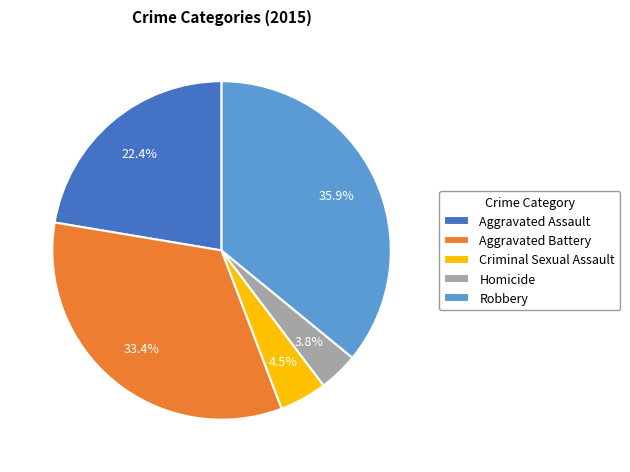

Is it true that Aggravated Assault is 22% of the pie?

True